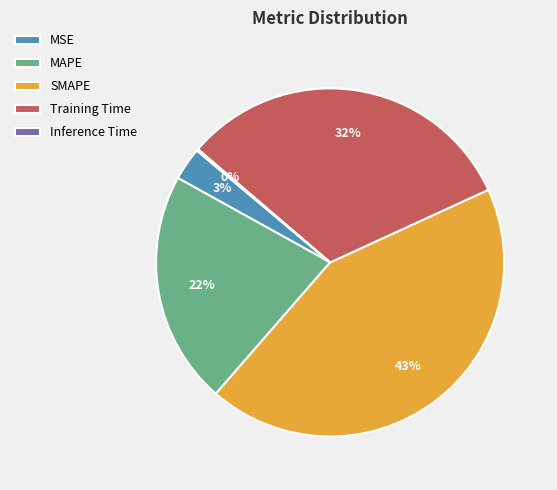

Is the sum of SMAPE and MSE greater than half?

No